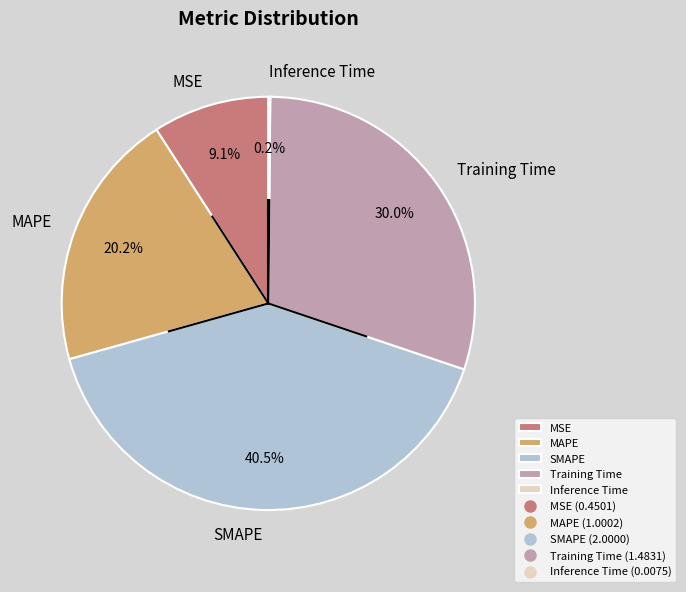

Between MAPE and Training Time, which is larger?

Training Time